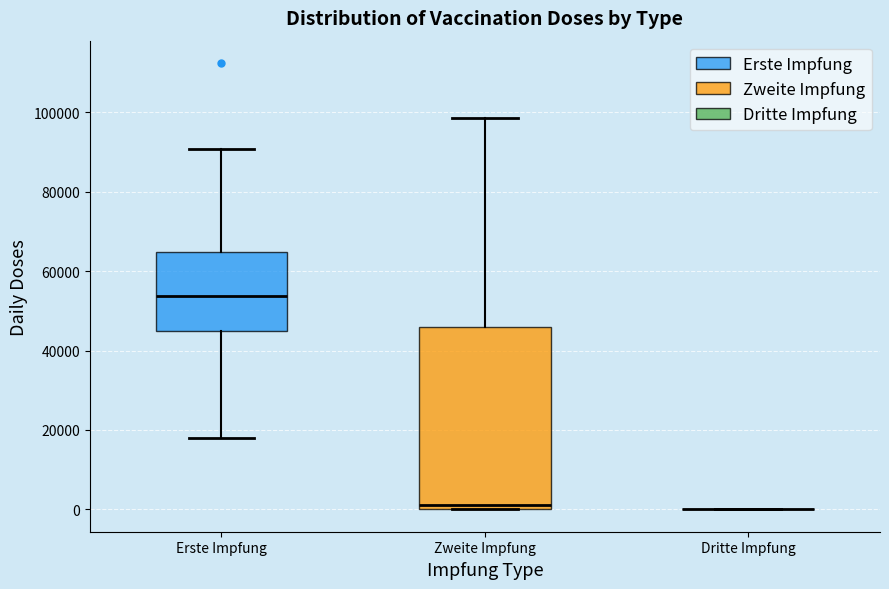

Comparing the boxes themselves (not the whiskers), which one is the tallest?

Zweite Impfung